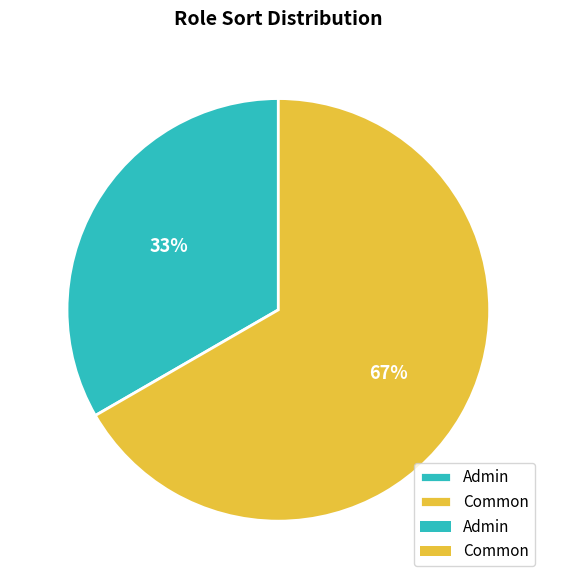

To the nearest percent, what portion does Common represent?

67%